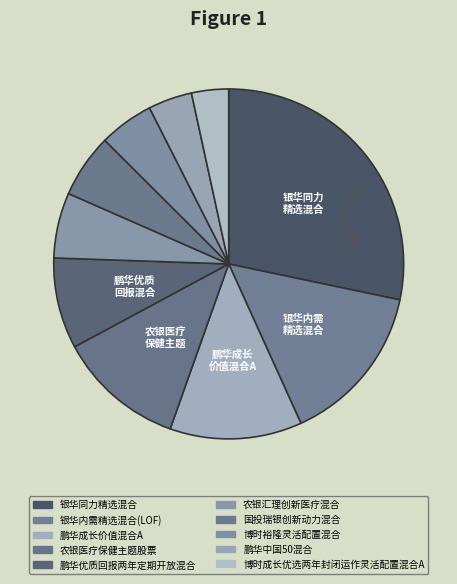

What percentage is the 博时裕隆灵活配置混合 slice, to the nearest percent?

5%